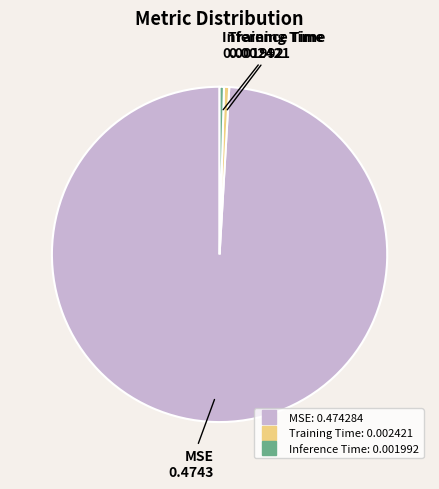

Which slice is the largest?

MSE